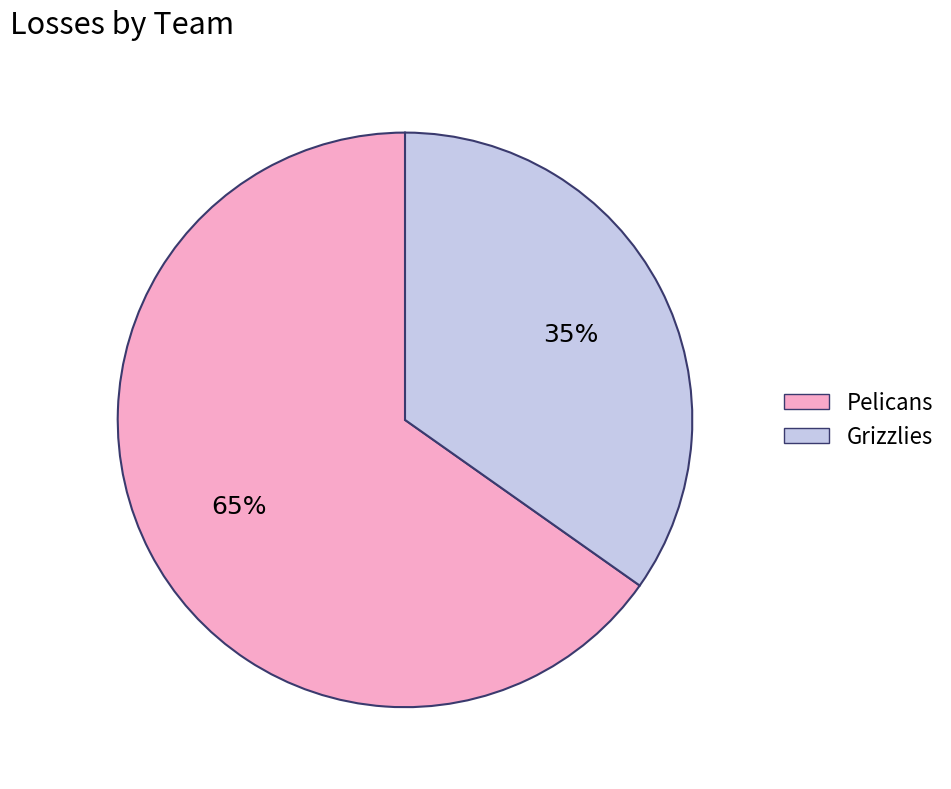

Which category has the biggest portion of the pie?

Pelicans